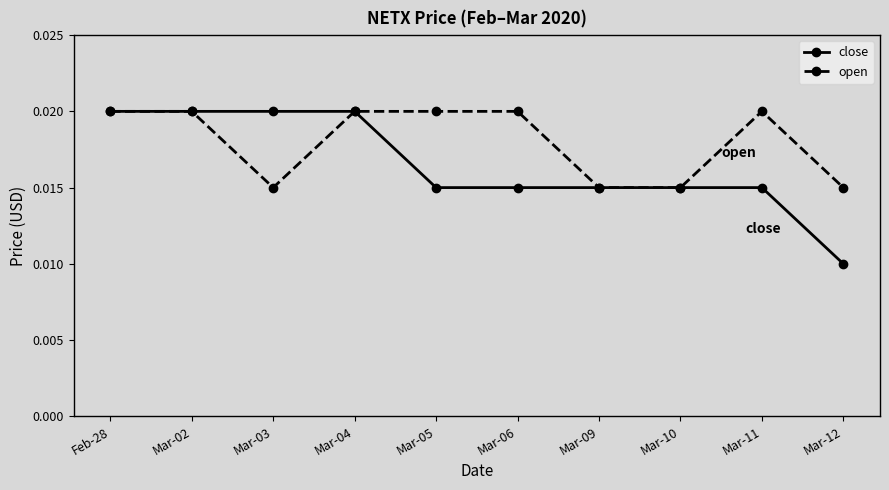

How many lines are shown in the chart?

2